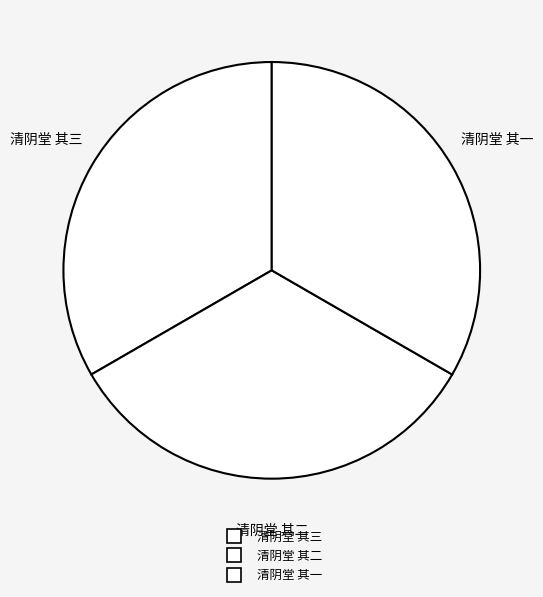

To the nearest percent, what percentage of the pie is 清阴堂 其一?

33%